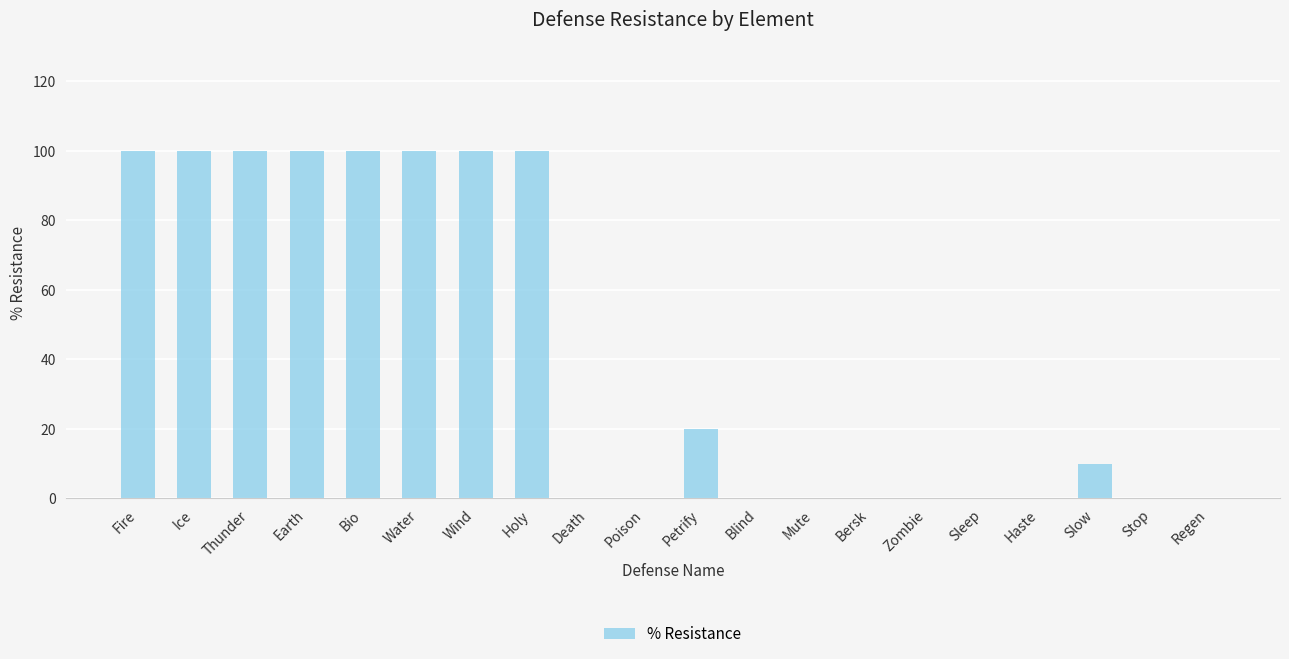

Reading right to left, list all the values displayed in this chart.

0	0	10	0	0	0	0	0	0	20	0	0	100	100	100	100	100	100	100	100